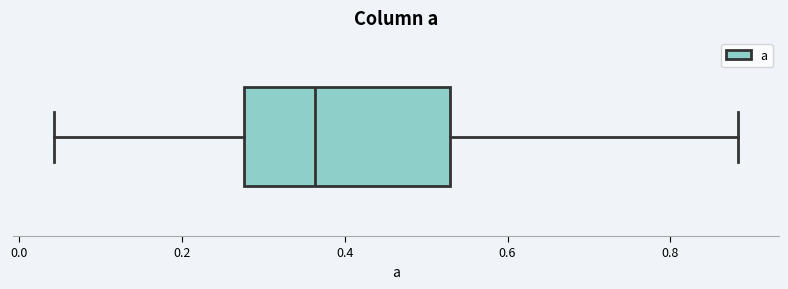

Where does the right whisker of the box end on the x-axis? The values are not printed on the chart, so give them approximately, as read against the axis.

0.88